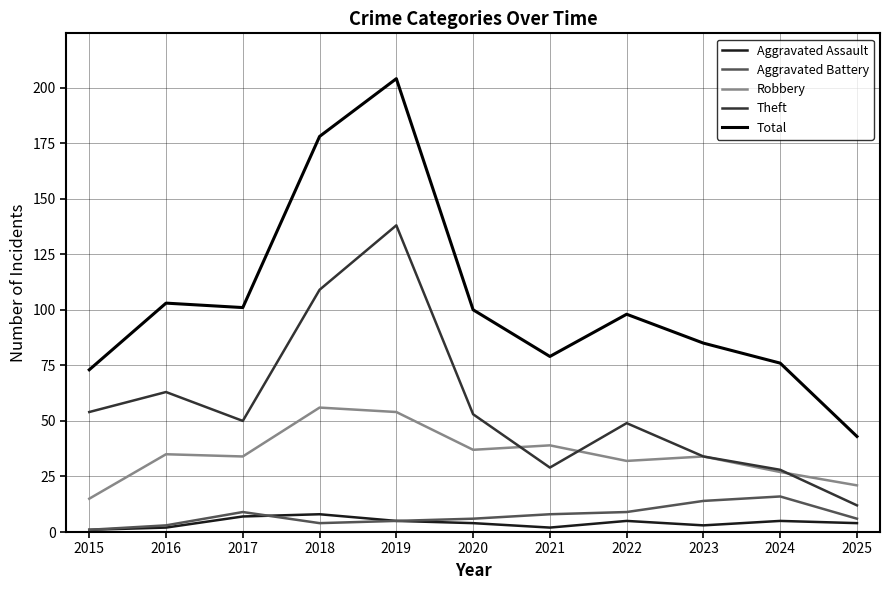

Reading left to right, extract all data points from this chart.

Aggravated Assault: 1	2	7	8	5	4	2	5	3	5	4
Aggravated Battery: 1	3	9	4	5	6	8	9	14	16	6
Robbery: 15	35	34	56	54	37	39	32	34	27	21
Theft: 54	63	50	109	138	53	29	49	34	28	12
Total: 73	103	101	178	204	100	79	98	85	76	43